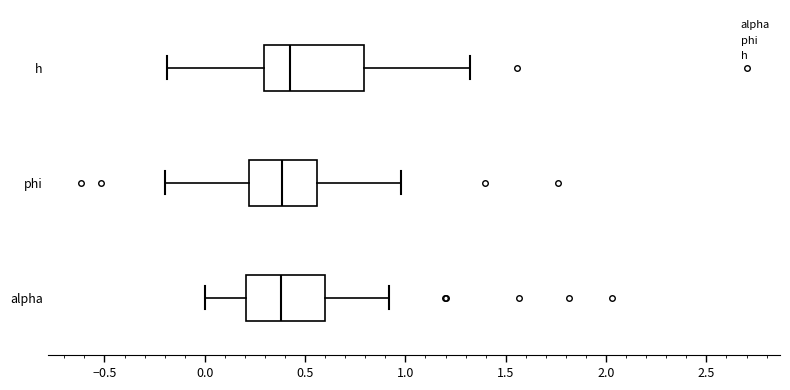

Which box is the widest, from its left edge to its right edge?

h